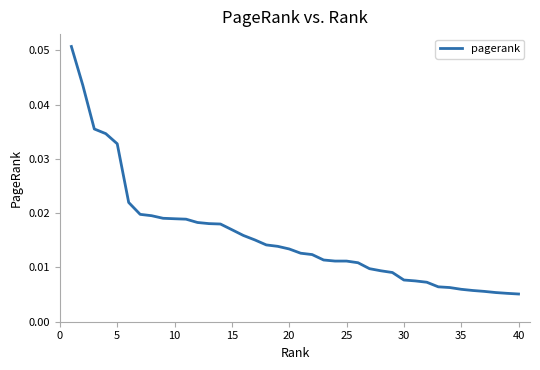

True or false: there are more than 0 points higher than both neighbors.

False